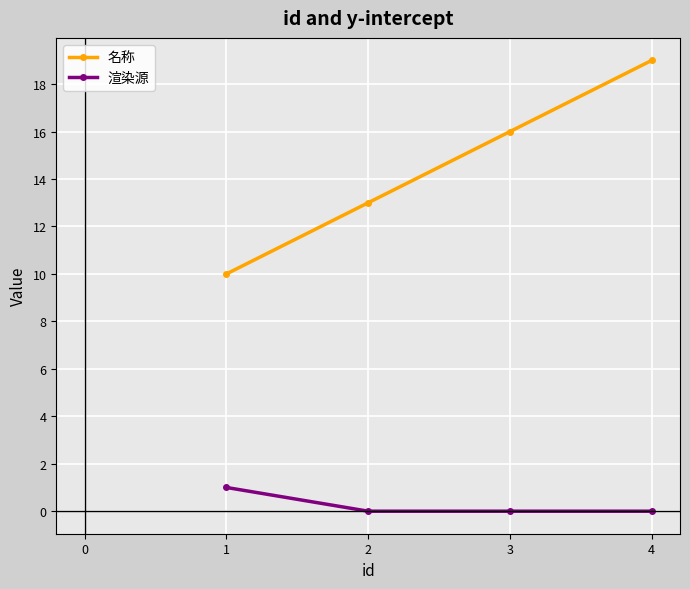

True or false: 渲染源 has more than 1 points higher than both neighbors.

False